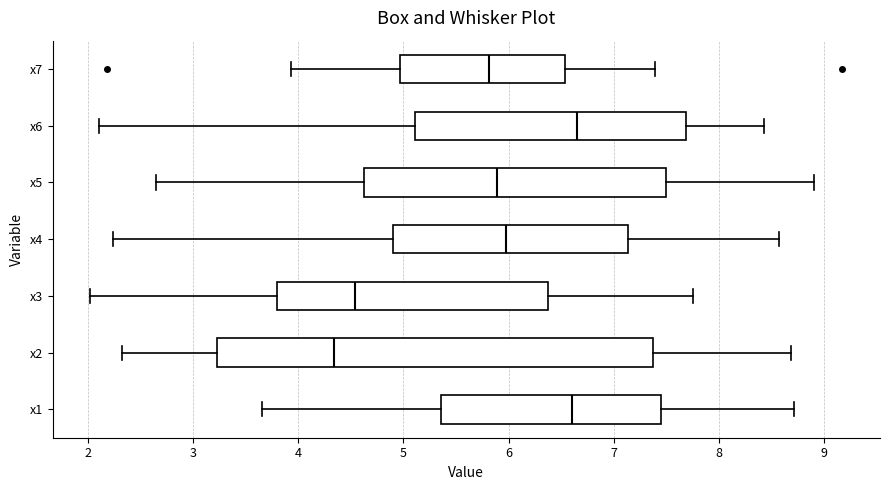

Which box has the furthest to the left median line?

x2